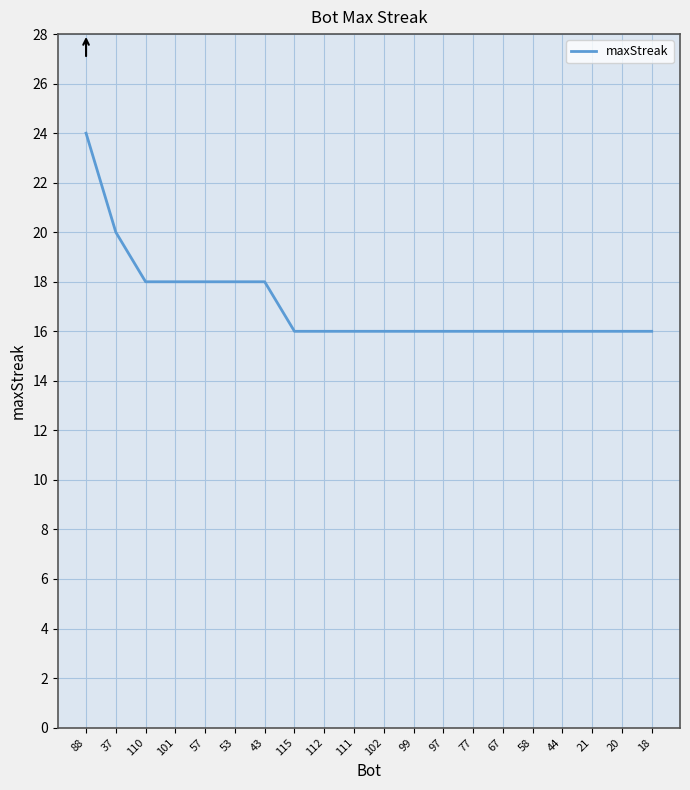

Reading left to right, list all the values displayed in this chart.

24	20	18	18	18	18	18	16	16	16	16	16	16	16	16	16	16	16	16	16